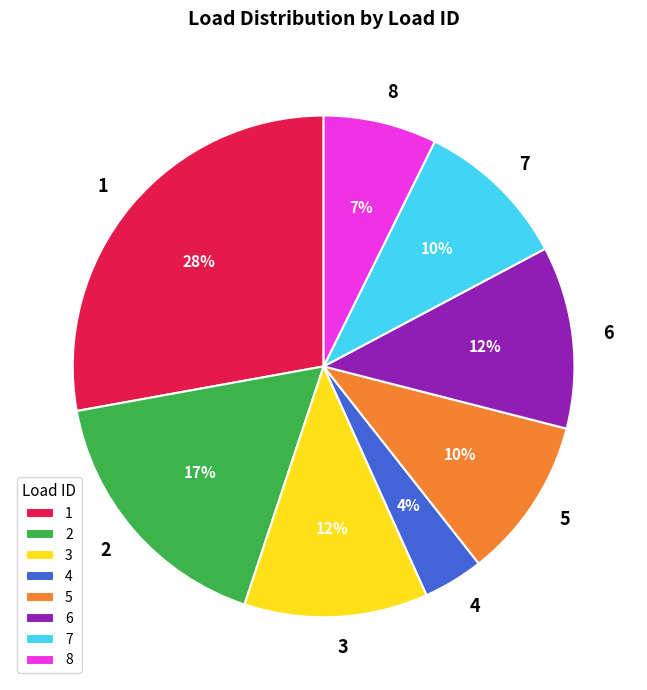

Which has a higher value, 2 or 8?

2